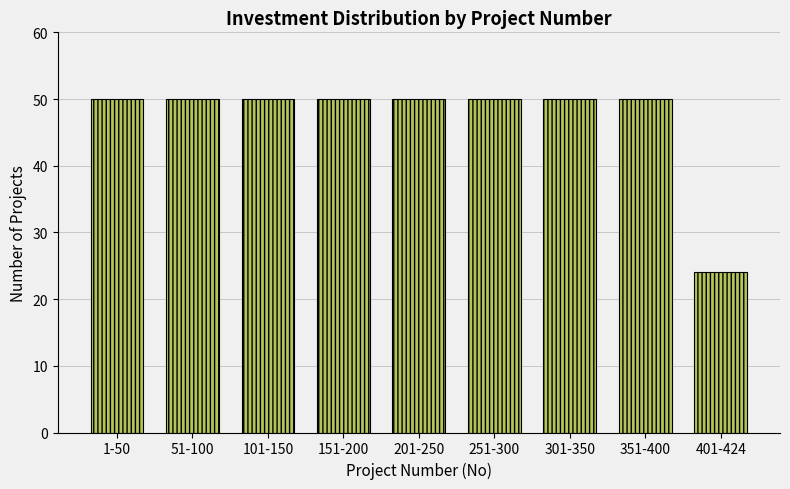

Reading left to right, transcribe all the data shown in this chart.

1-50=50	51-100=50	101-150=50	151-200=50	201-250=50	251-300=50	301-350=50	351-400=50	401-424=24